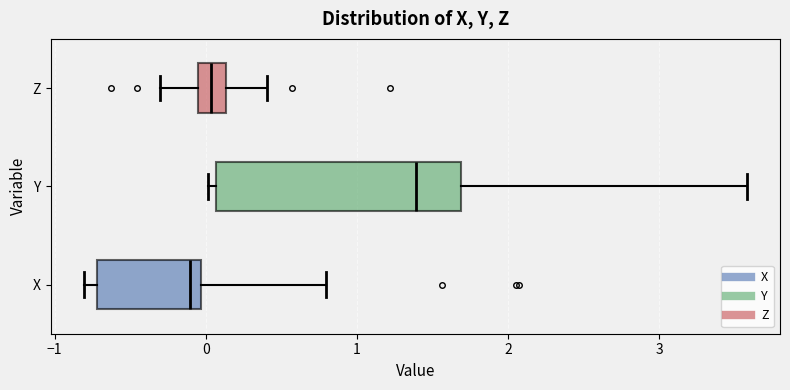

Reading bottom to top, read every box against the x-axis: the position of its median line, the range the box covers, and the ends of its whiskers. The values are not printed on the chart, so give them approximately, as read against the axis.

X: median -0.1, box -0.7 to 0.0, whiskers -0.8 to 0.8
Y: median 1.4, box 0.1 to 1.7, whiskers 0.0 to 3.6
Z: median 0.0, box -0.1 to 0.1, whiskers -0.3 to 0.4